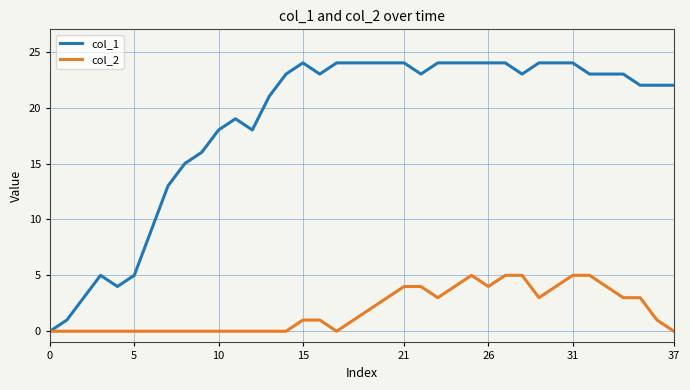

What is the maximum value shown in the chart?

24